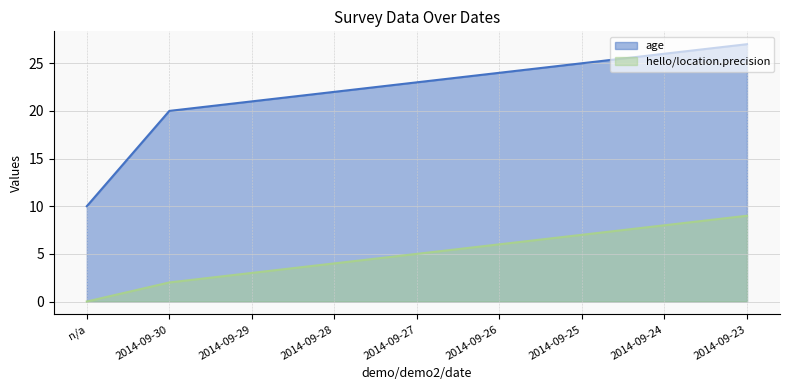

The precision series shows 10 at 2014-09-26. True or false?

False